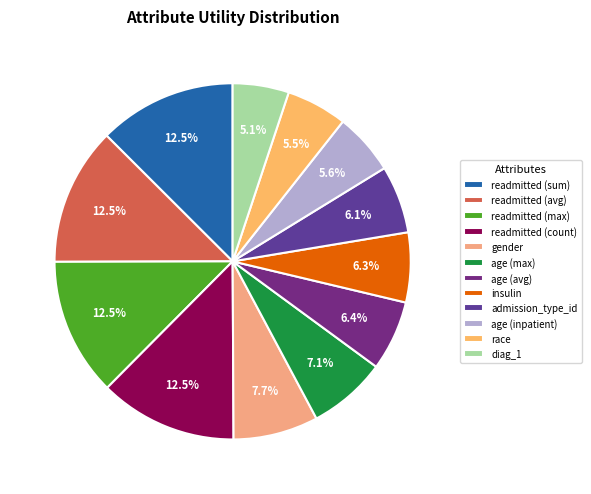

Which category has the smallest portion of the pie?

diag_1